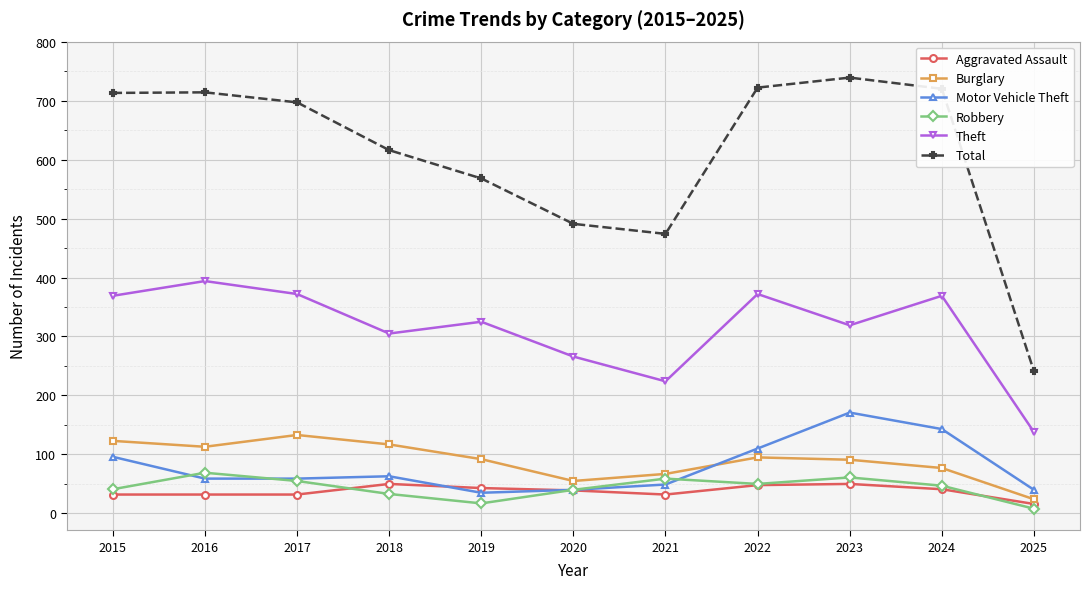

True or false: Total and Aggravated Assault intersect in this chart.

False